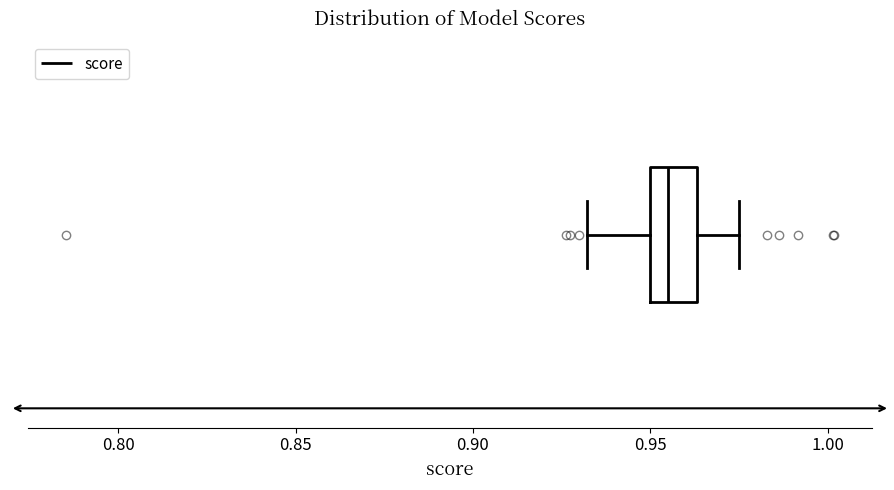

Transcribe this box plot: give where the median line is, the range the box spans, and where the two whiskers end, as read against the x-axis. The values are not printed on the chart, so give them approximately, as read against the axis.

median 0.955, box 0.950 to 0.965, whiskers 0.930 to 0.975